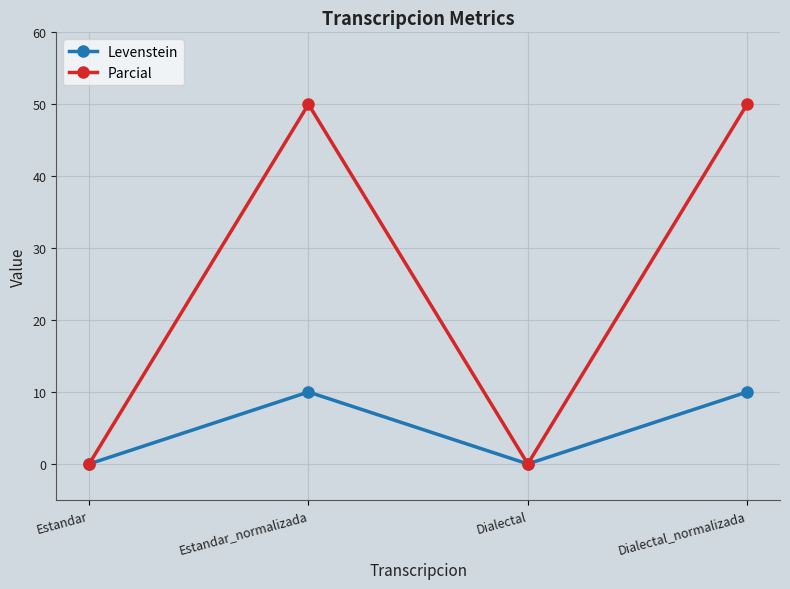

Which series has the largest total across all categories?

Parcial